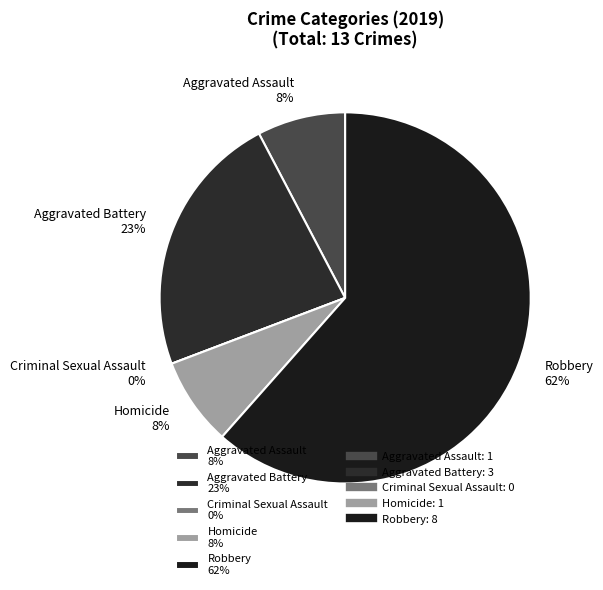

Is the sum of Homicide and Criminal Sexual Assault greater than half?

No